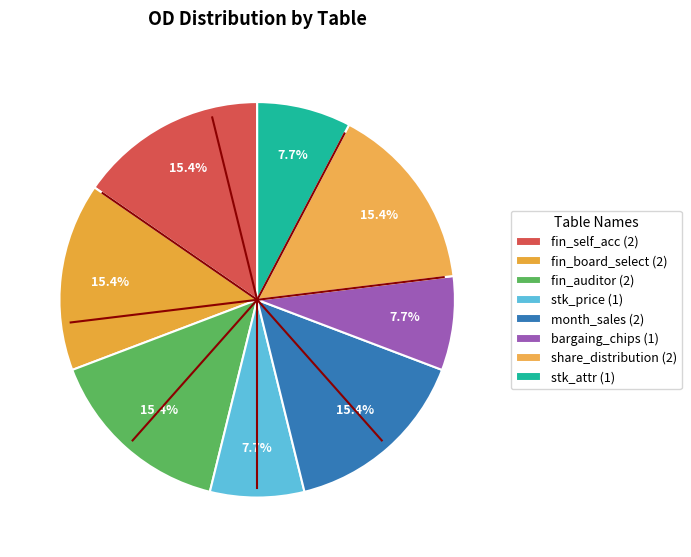

To the nearest percent, what portion does bargaing_chips represent?

8%